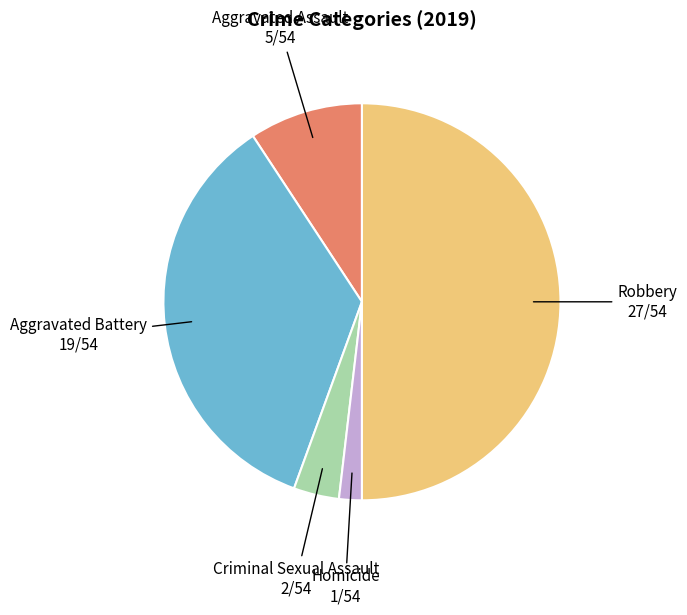

Which category has the smallest portion of the pie?

Homicide